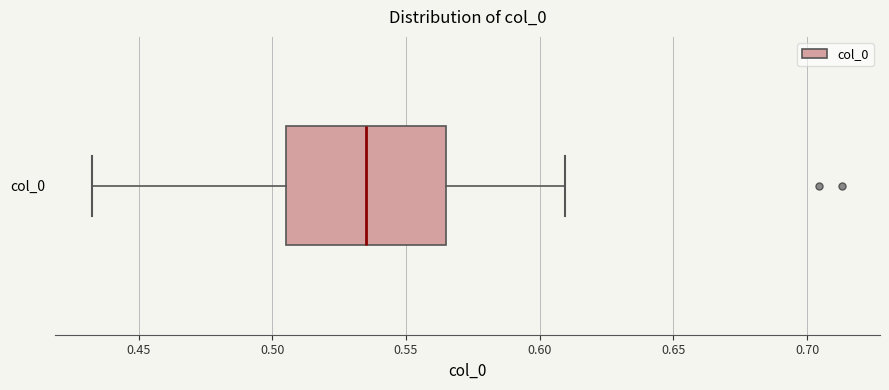

Where does the median line of the box for col_0 sit on the x-axis? The values are not printed on the chart, so give them approximately, as read against the axis.

0.535